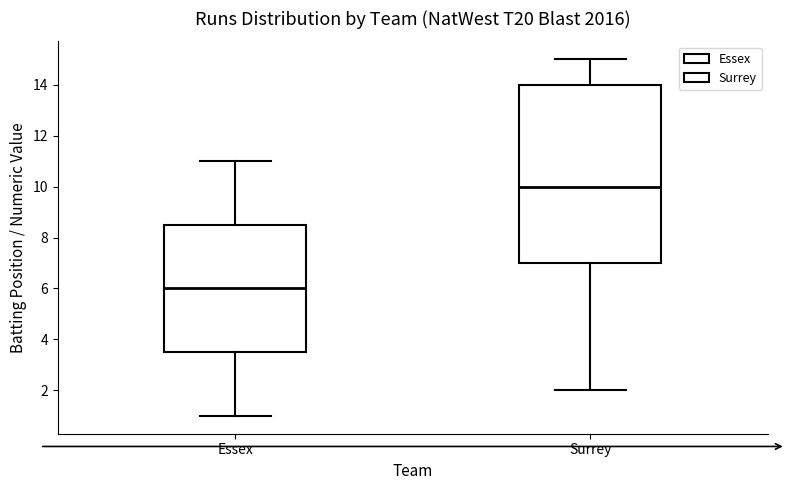

Which box is the tallest, from its lower edge to its upper edge?

Surrey